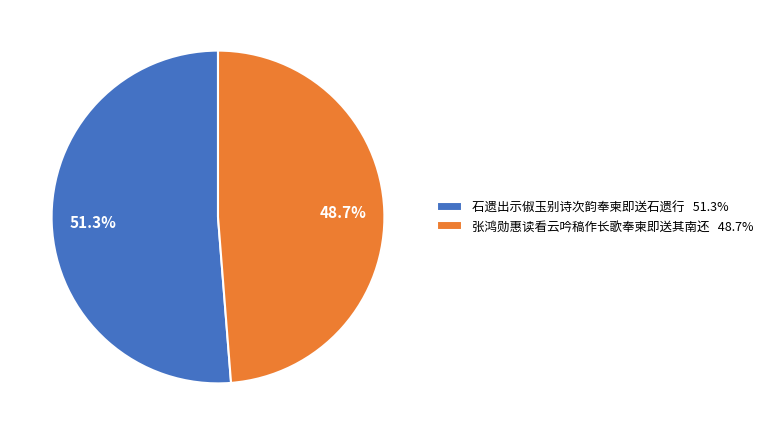

Between 张鸿勋惠读看云吟稿作长歌奉柬即送其南还 48.7% and 石遗出示俶玉别诗次韵奉柬即送石遗行 51.3%, which is larger?

石遗出示俶玉别诗次韵奉柬即送石遗行 51.3%